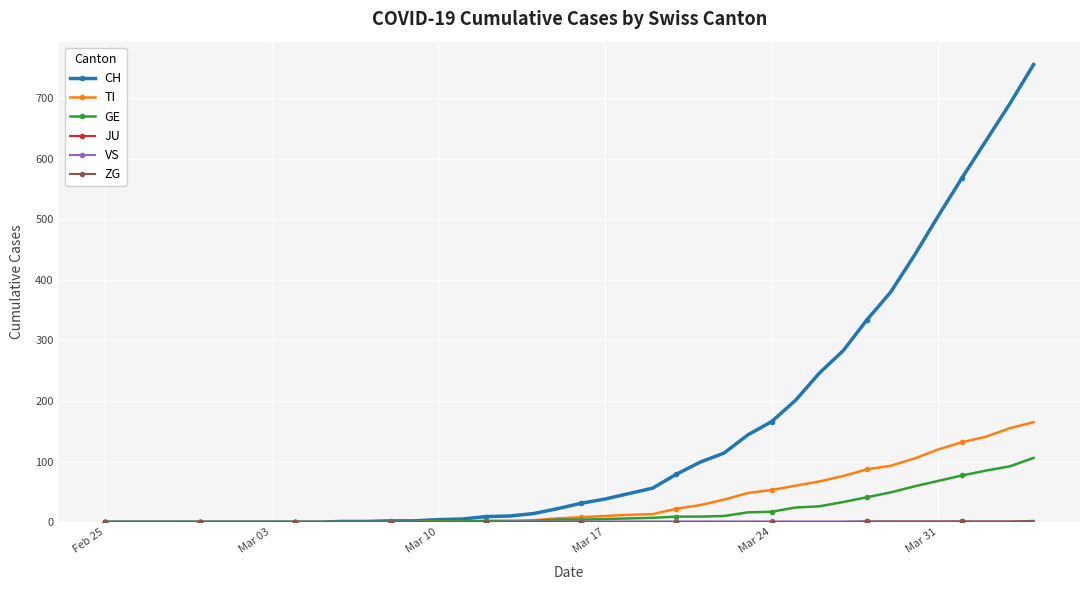

Which series has the largest range (max minus min)?

CH